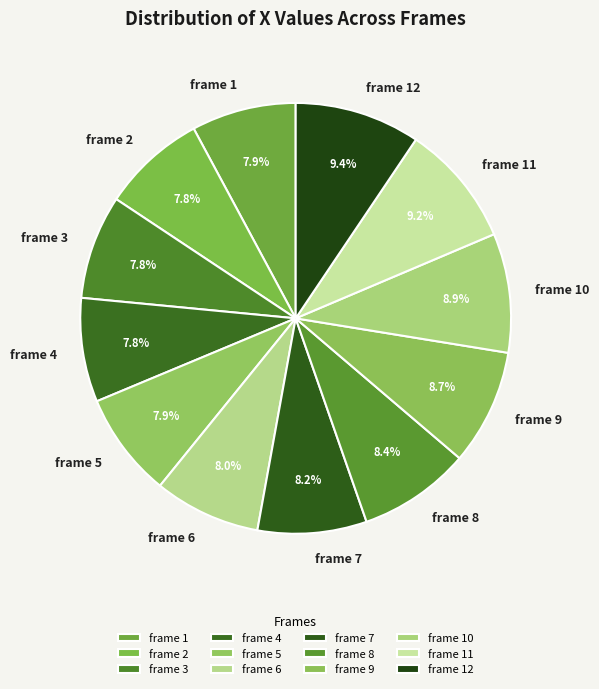

How many slices are in this pie chart?

12